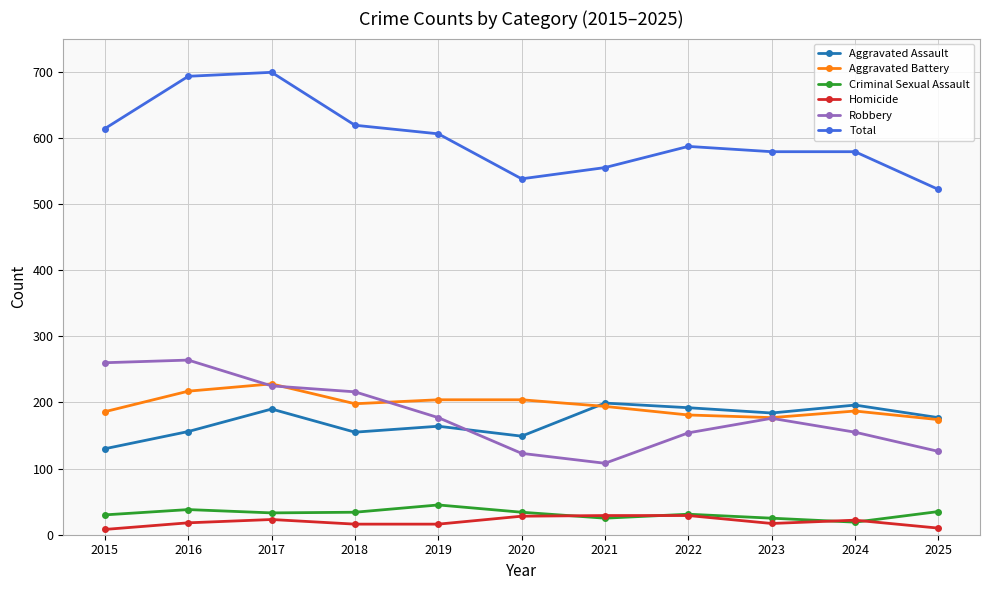

What is the difference between the maximum and minimum values in the Robbery series?

156